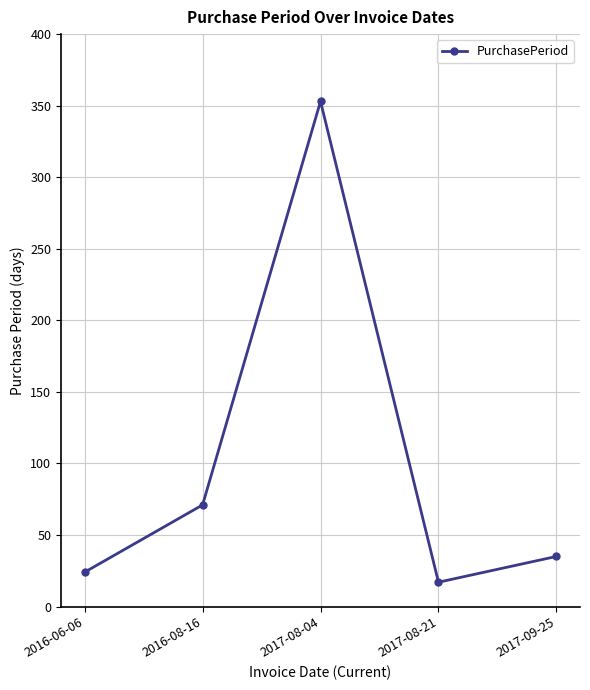

At which label does the data first exceed 35?

2016-08-16